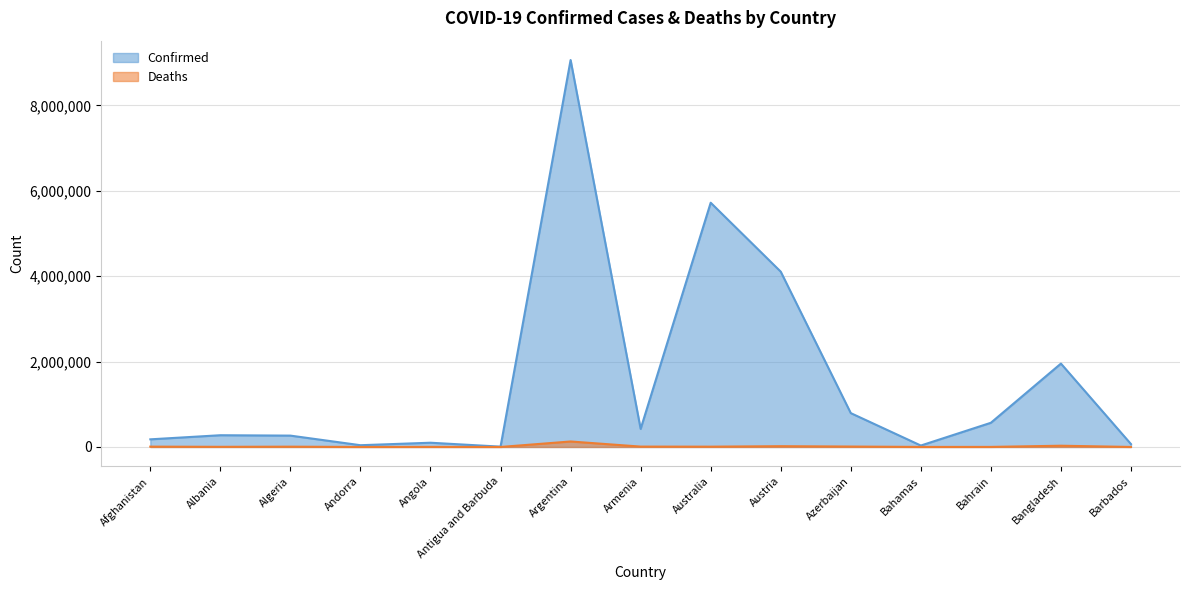

What is the minimum value shown in the chart?

135